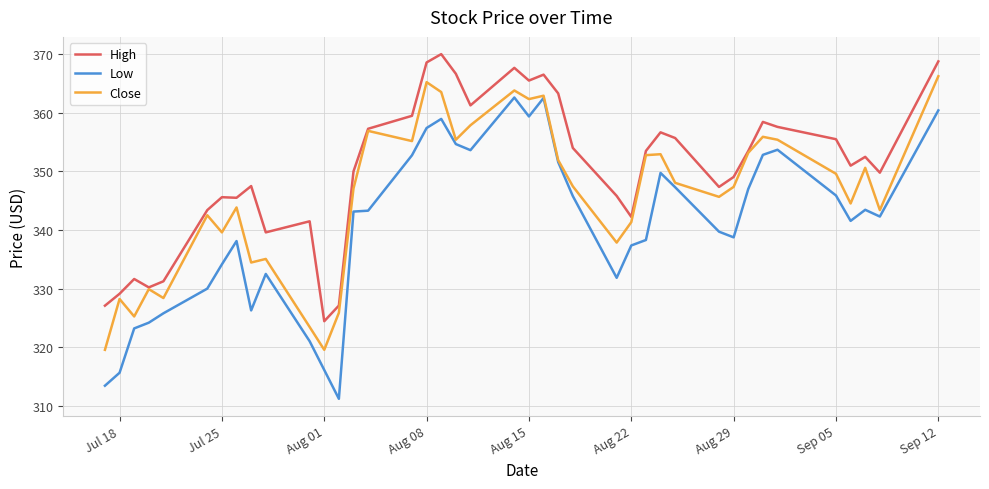

True or false: High and Low cross at least once.

False